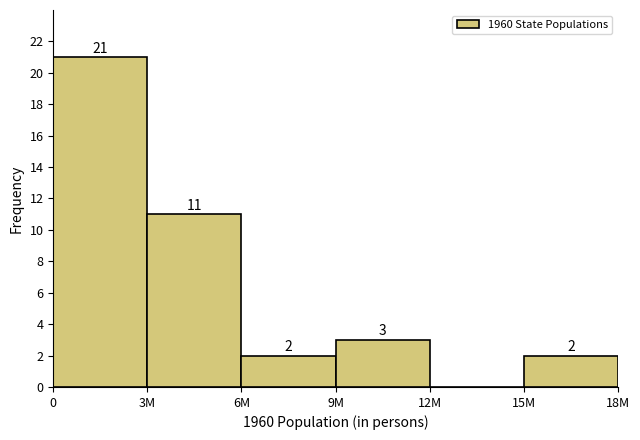

Reading left to right, transcribe all the data shown in this chart.

0=21	3M=11	6M=2	9M=3	12M=0	15M=2